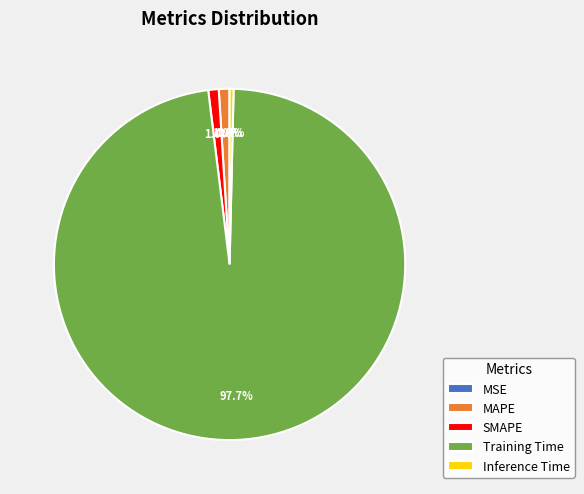

Is it true that Training Time is 98% of the pie?

True